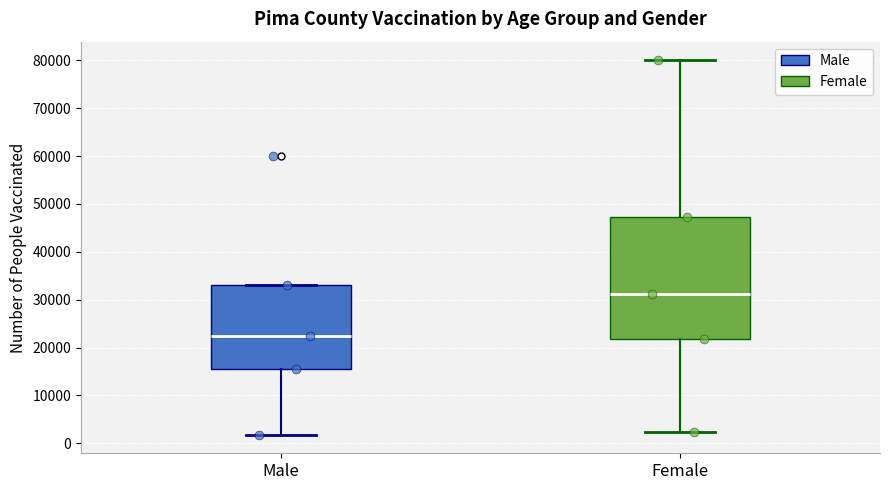

Which box is the tallest, from its lower edge to its upper edge?

Female